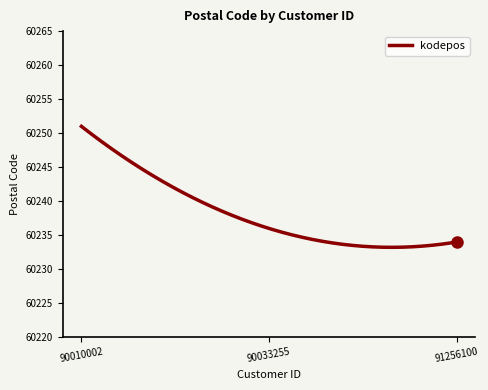

What is the smallest value displayed?

60233.2